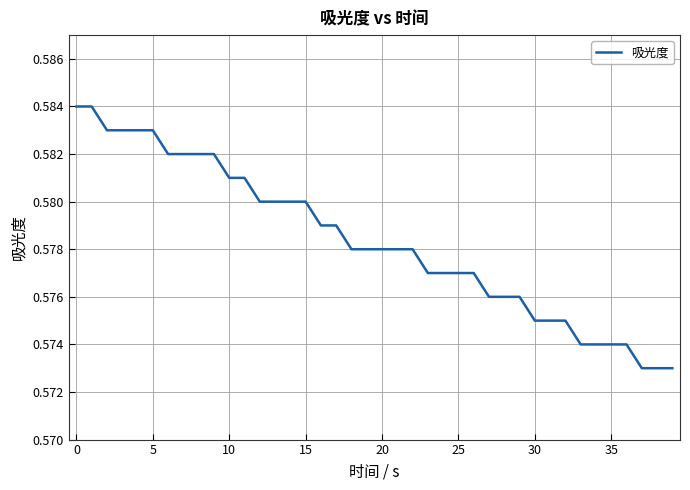

Does the chart have visible grid lines?

Yes